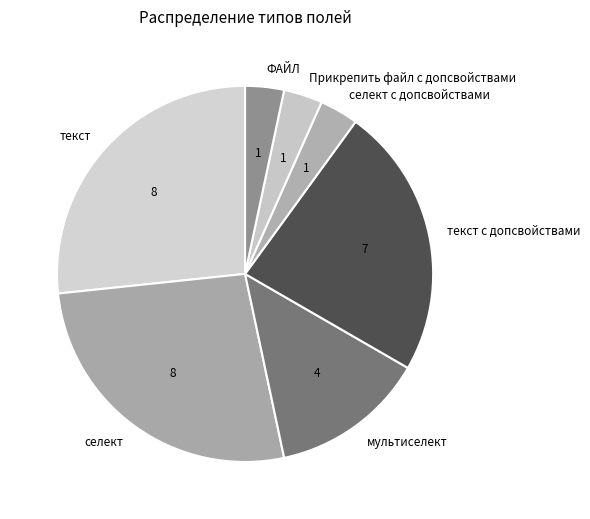

Does any single category account for the majority?

No